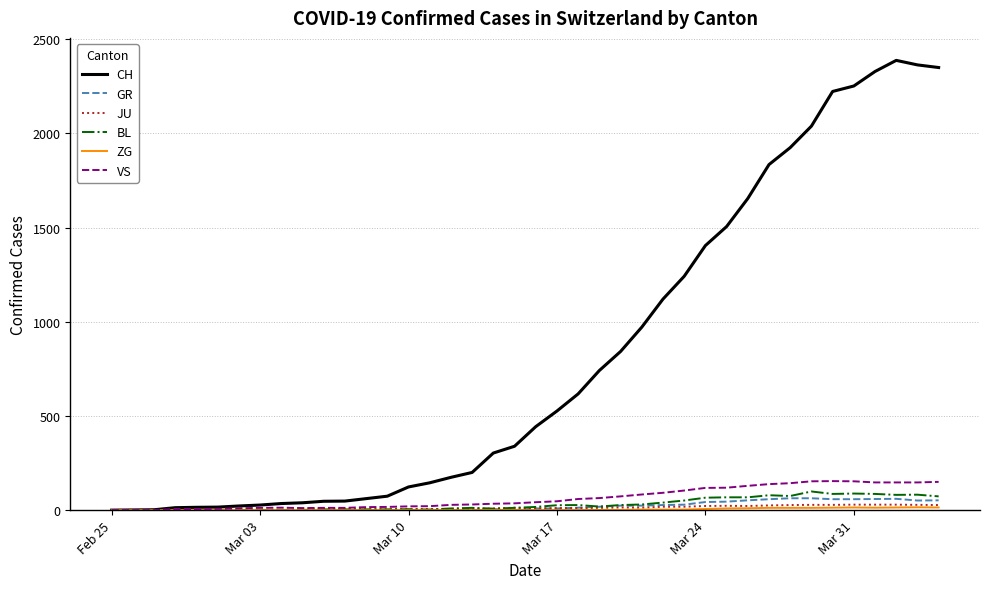

What is the maximum value shown in the chart?

2387